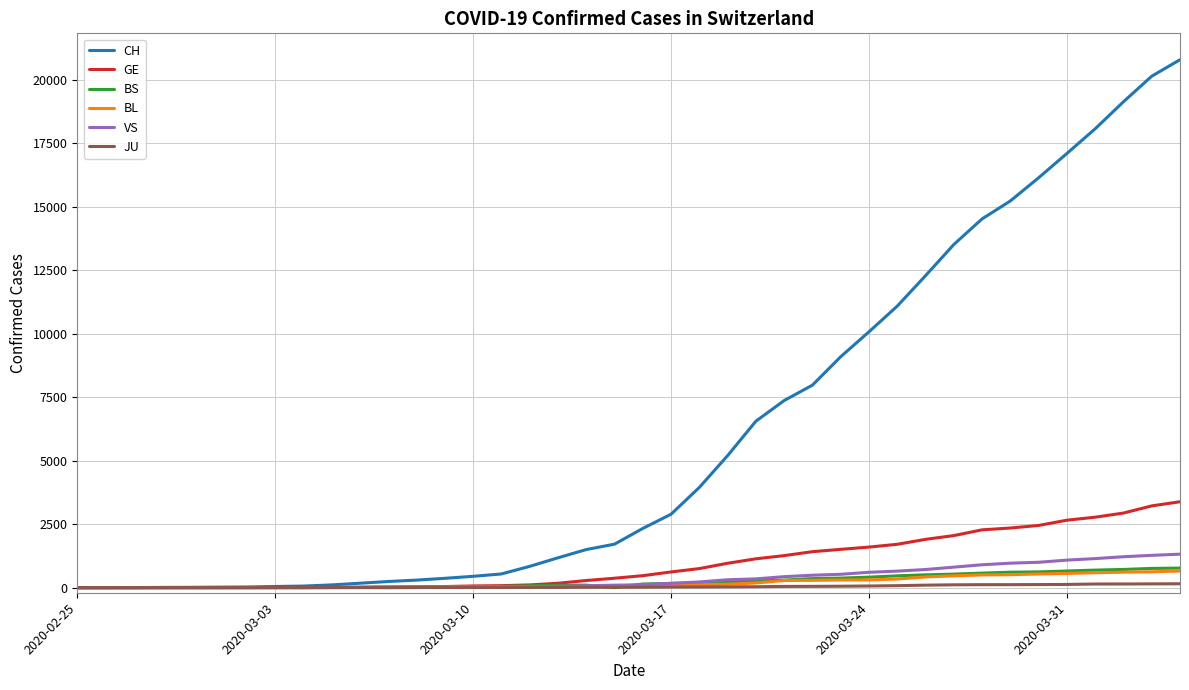

Which series has the largest total across all categories?

CH